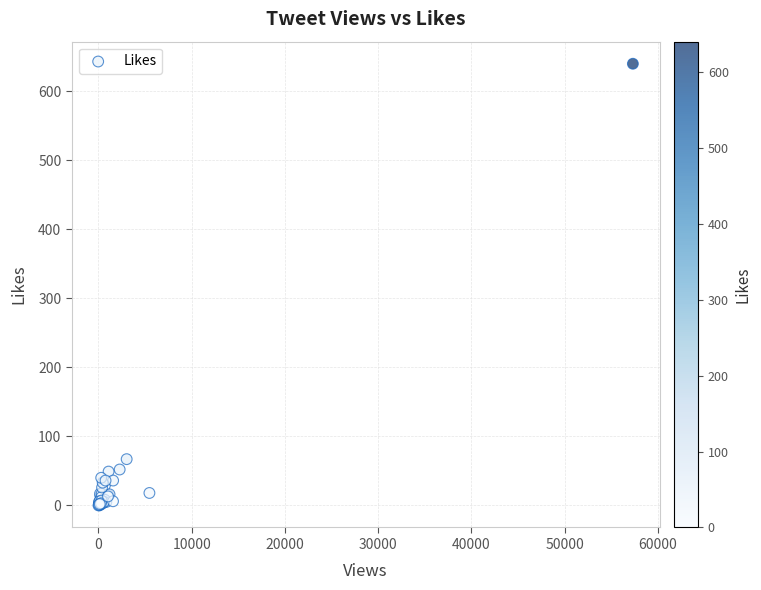

What Y value in the scatter plot is closest to 320?

67